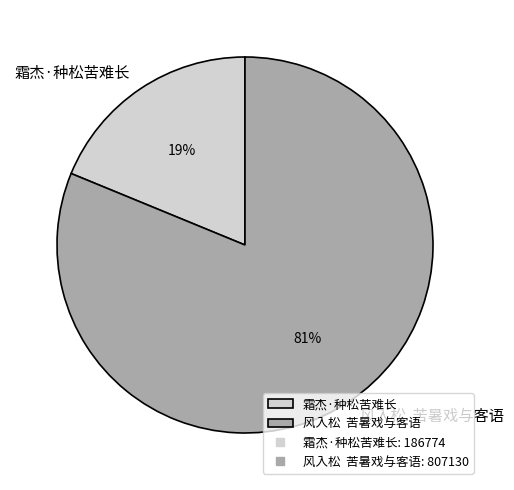

To the nearest percent, what percentage of the pie is 霜杰·种松苦难长?

19%